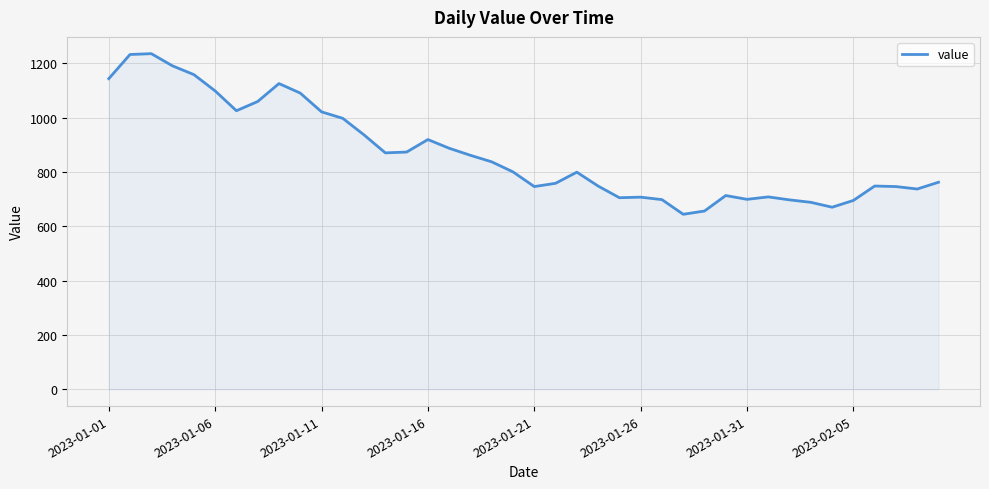

What is the difference between the maximum and minimum values?

591